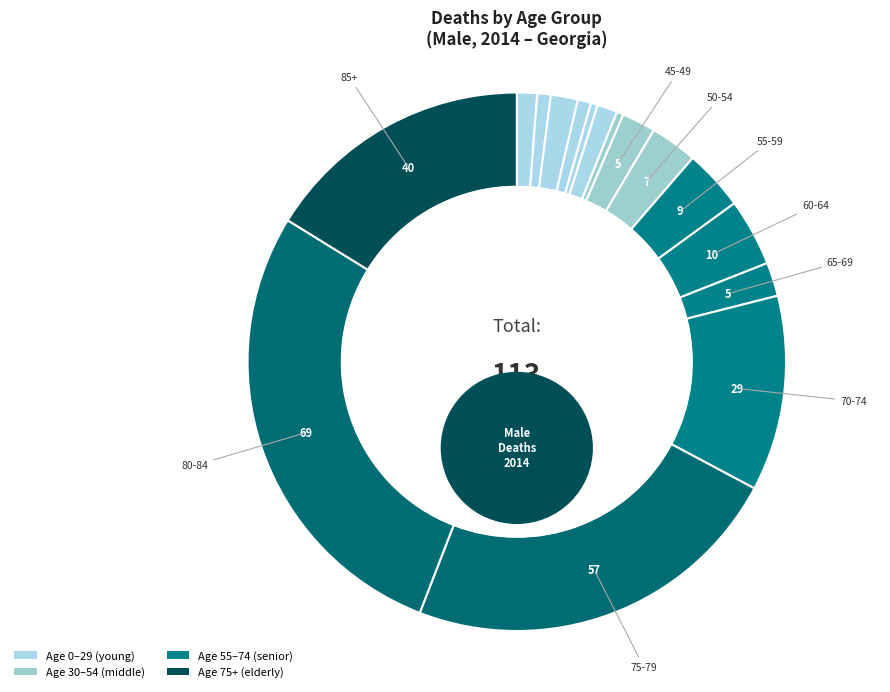

Which slice is the largest?

80-84